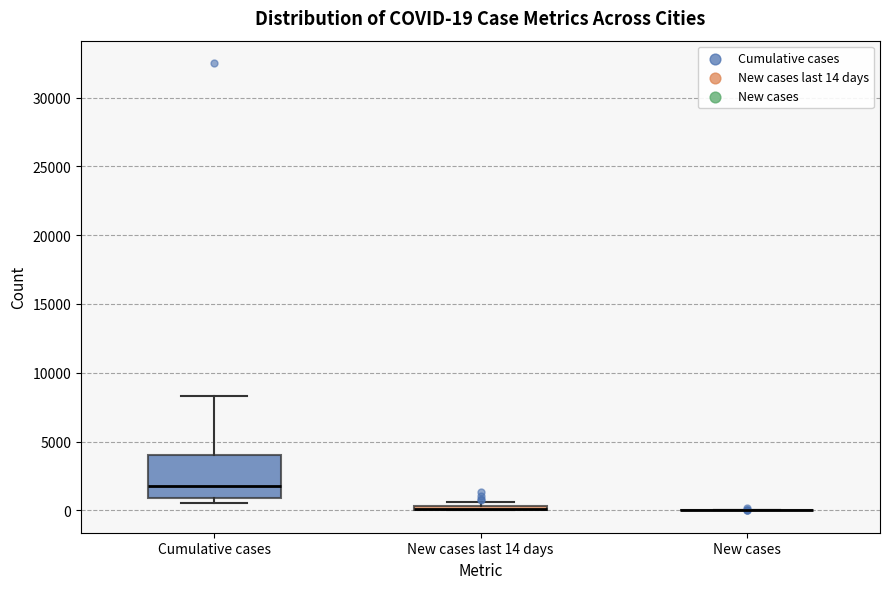

Which box is the tallest, from its lower edge to its upper edge?

Cumulative cases